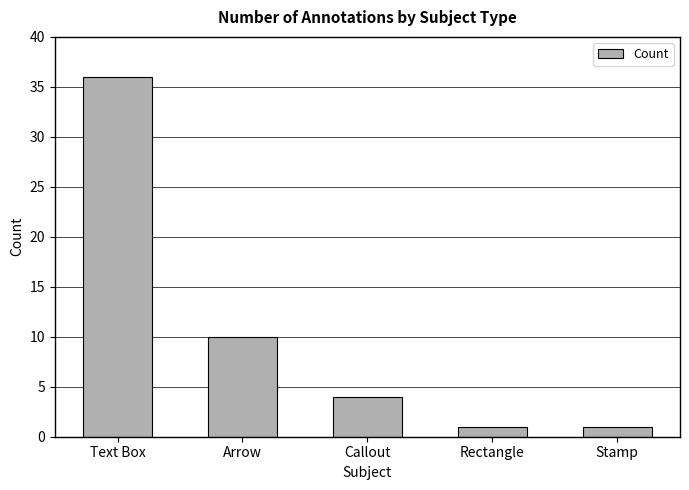

Reading right to left, what are all the values shown in this chart?

1	1	4	10	36